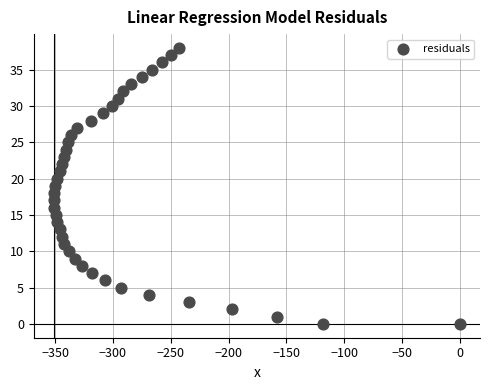

What is the range of Y values (max minus min)?

38